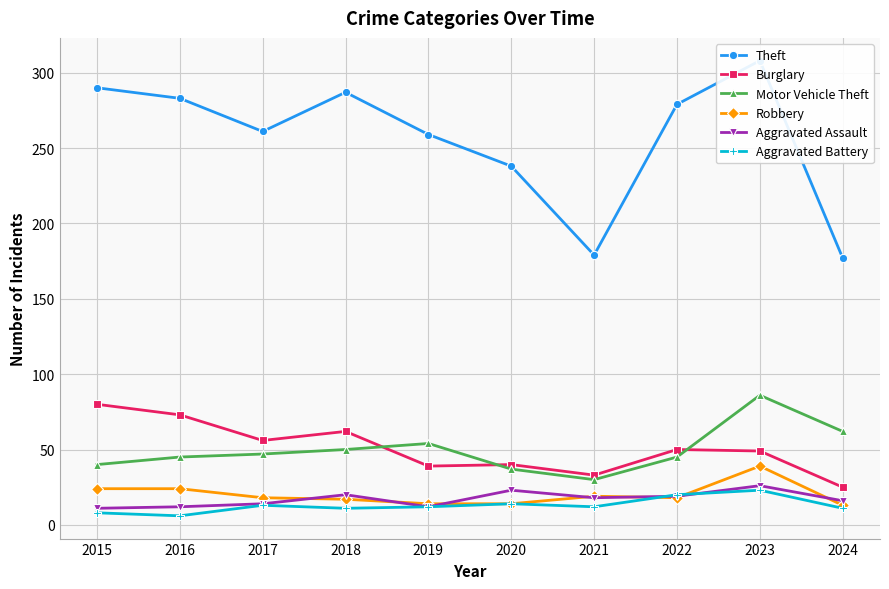

True or false: Aggravated Assault and Theft intersect in this chart.

False